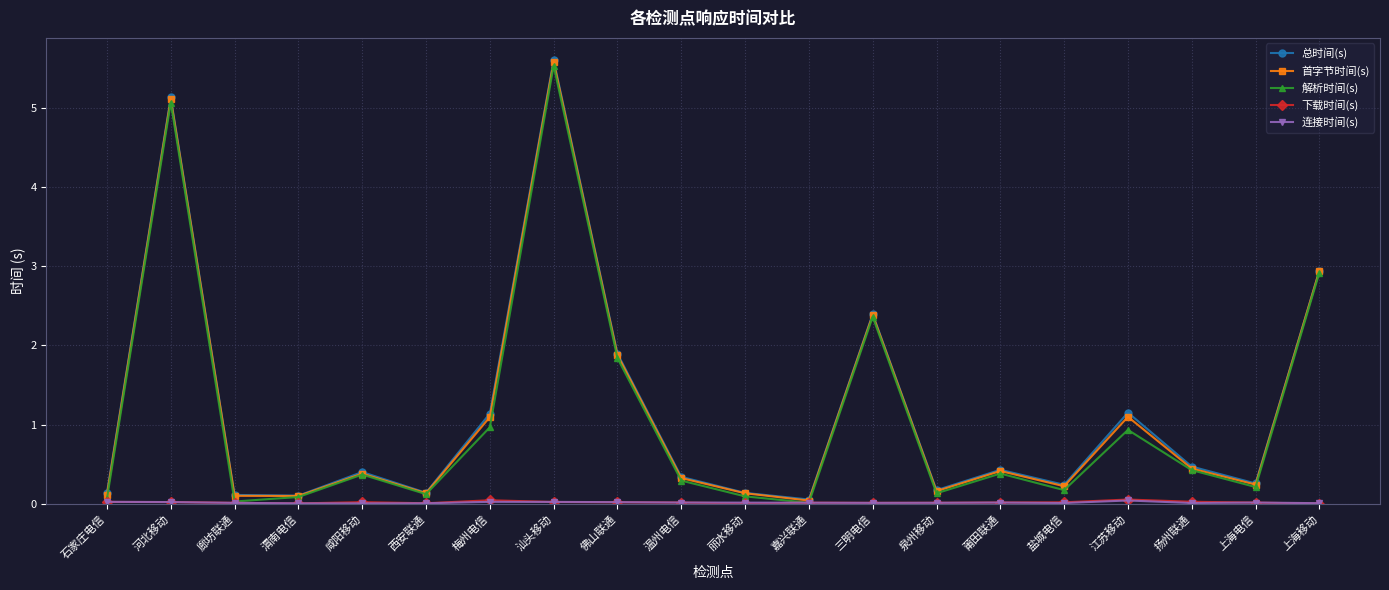

At how many categories does at least one series exceed 2?

4